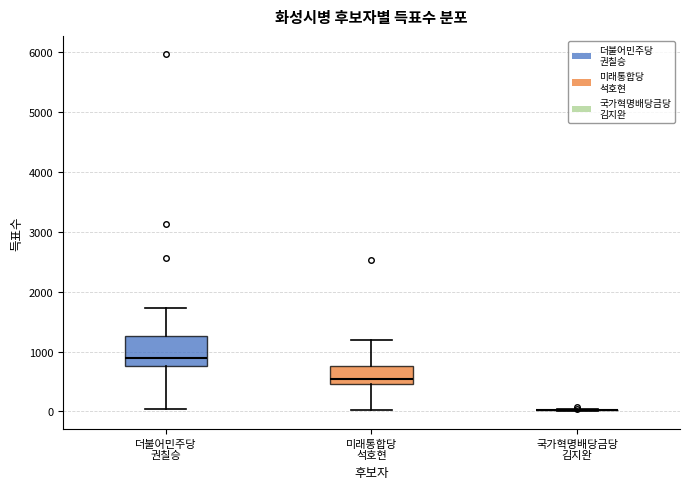

Reading left to right, transcribe this box plot: for each box, give where its median line is, the range the box spans, and where its two whiskers end, as read against the y-axis. The values are not printed on the chart, so give them approximately, as read against the axis.

더불어민주당 권칠승: median 900, box 800 to 1300, whiskers 0 to 1700
미래통합당 석호현: median 500 (just above the box's lower edge), box 500 to 800, whiskers 0 to 1200
국가혁명배당금당 김지완: box collapsed to a line at 0, whiskers 0 to 0